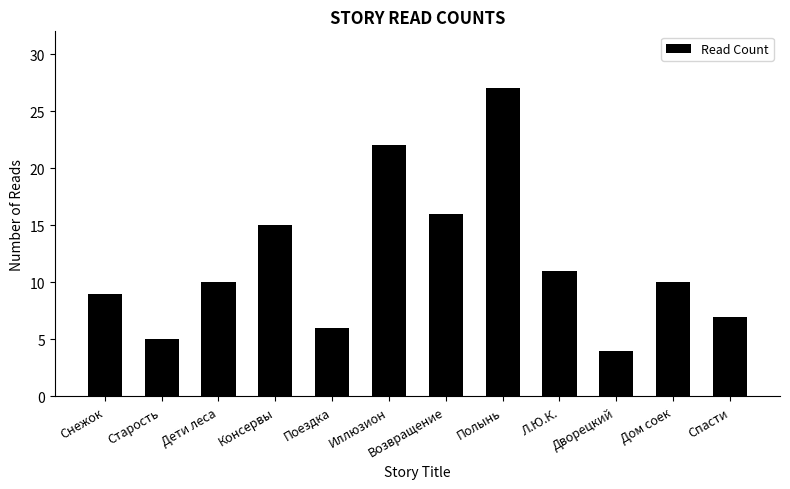

True or false: the data shows 11 at Л.Ю.К..

True